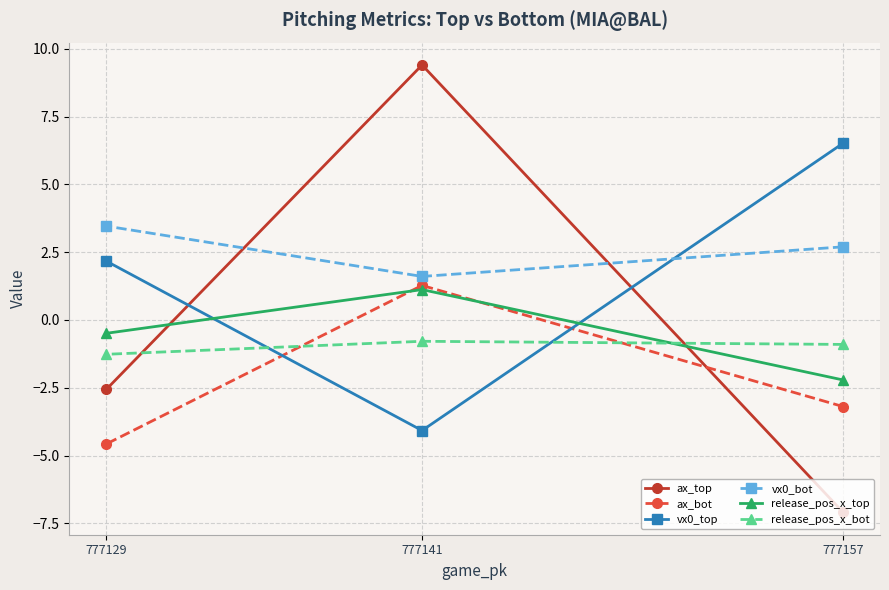

The value of vx0_bot at 777129 is 0.8. True or false?

False